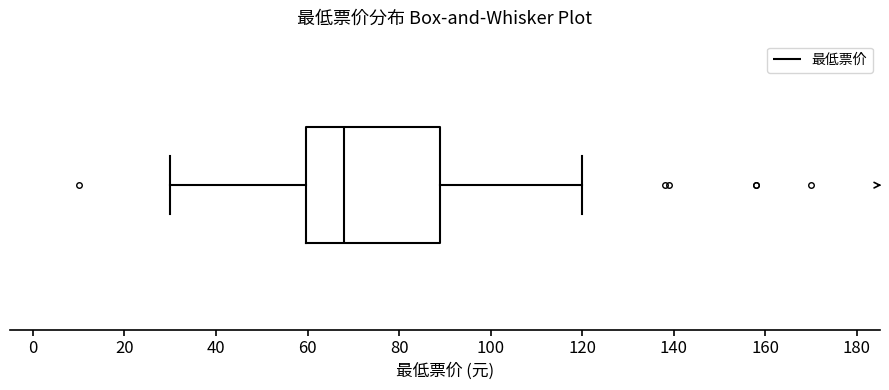

Read this box plot against the x-axis: the position of the median line, the range covered by the box, and the ends of both whiskers. The values are not printed on the chart, so give them approximately, as read against the axis.

median 68, box 60 to 90, whiskers 30 to 120